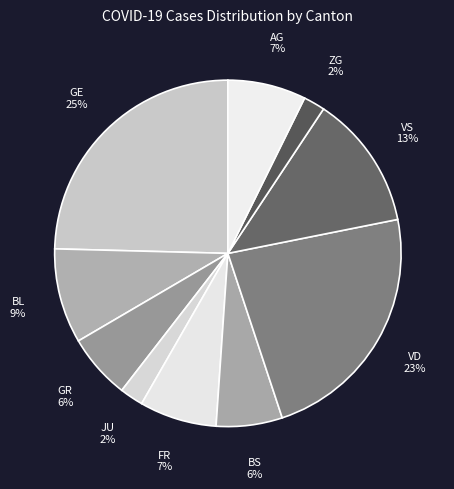

To the nearest percent, what is the difference between the largest and smallest slice percentages?

23%